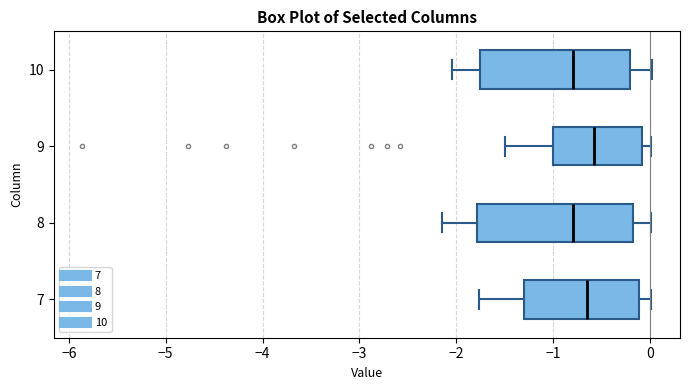

Where does the left whisker of the box at y = 7 end on the x-axis? The values are not printed on the chart, so give them approximately, as read against the axis.

-1.8